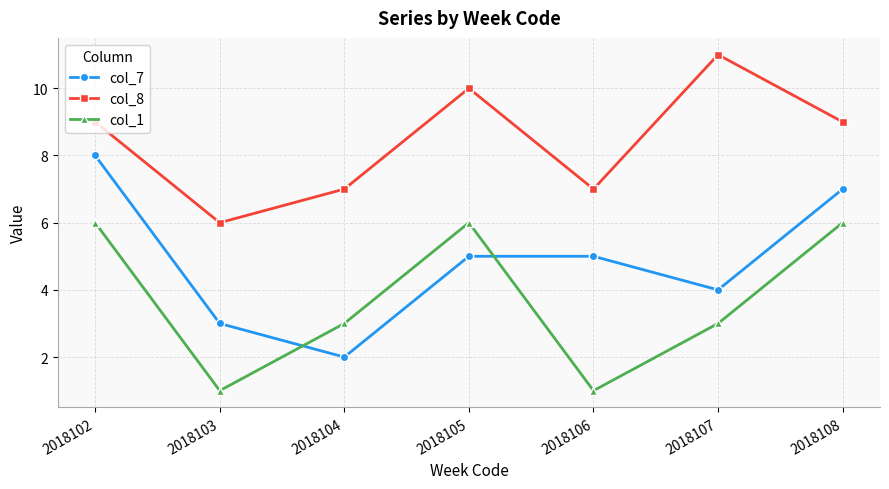

True or false: col_1 has more than 0 points higher than both neighbors.

True